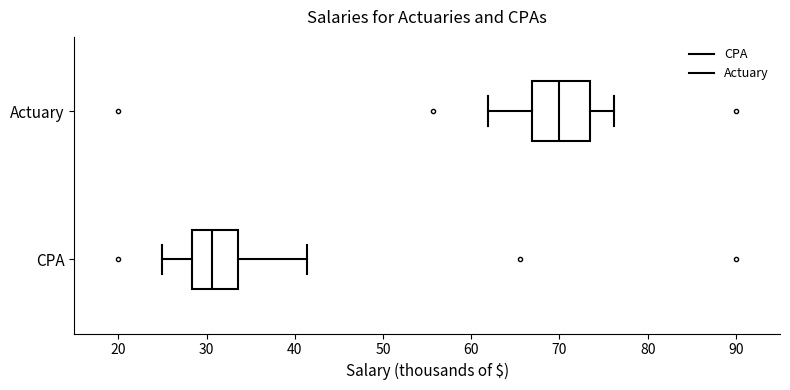

Where is the right edge of the box for CPA on the x-axis? The values are not printed on the chart, so give them approximately, as read against the axis.

34